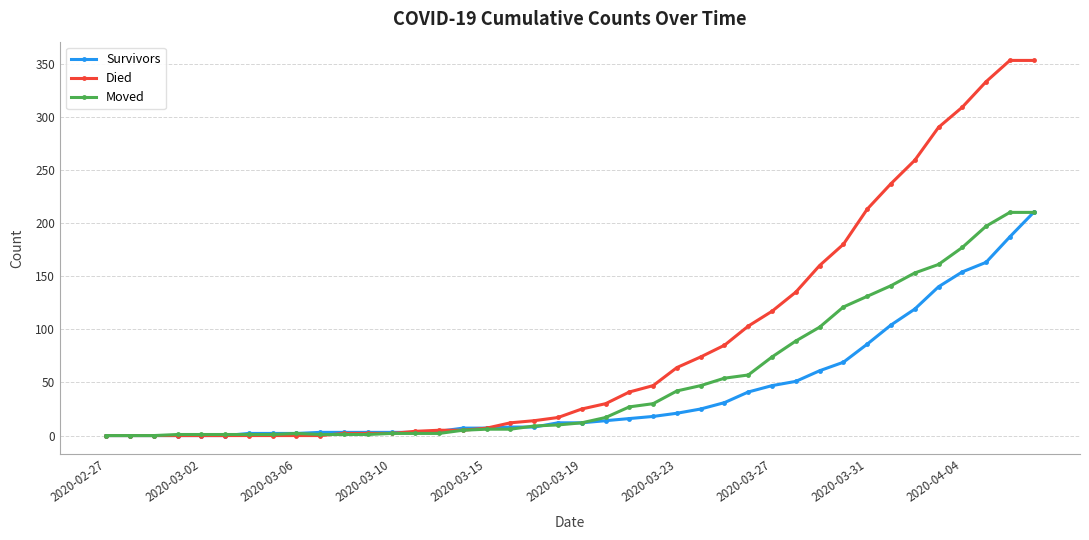

Which series has the largest total across all categories?

Died